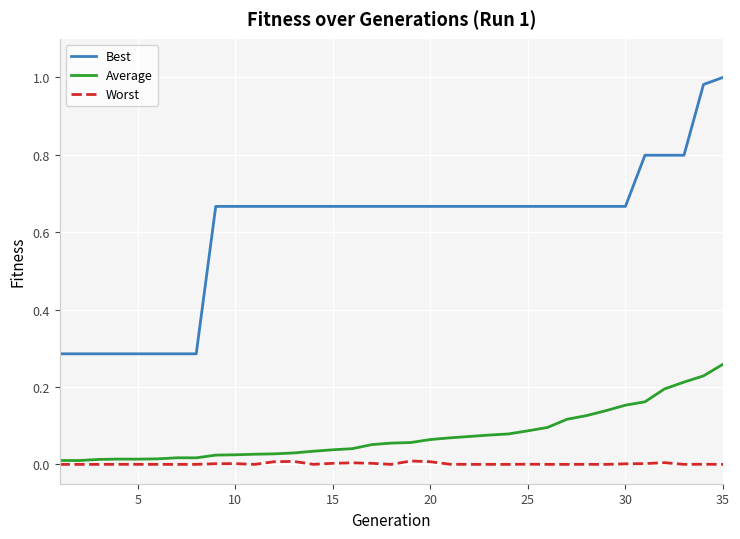

Which series has the largest range (max minus min)?

Best